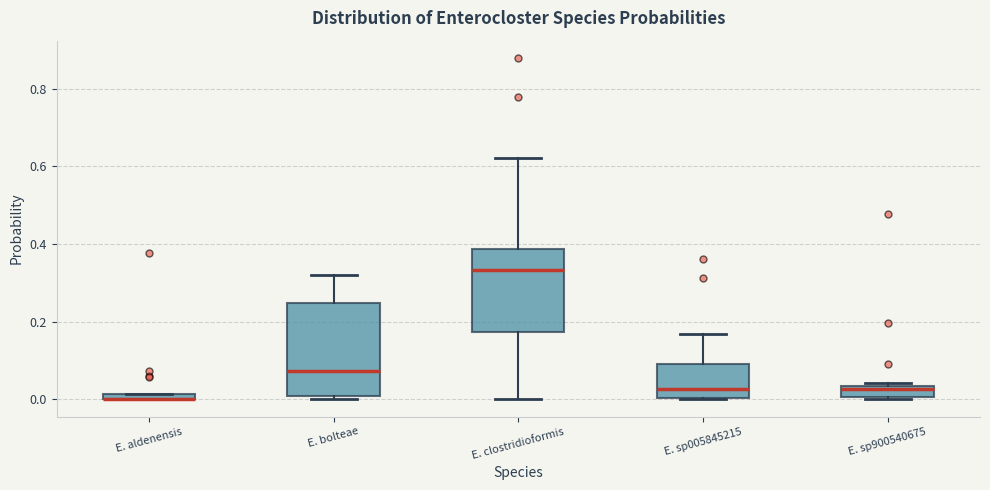

Where does the median line of the box for E. bolteae sit on the y-axis? The values are not printed on the chart, so give them approximately, as read against the axis.

0.08